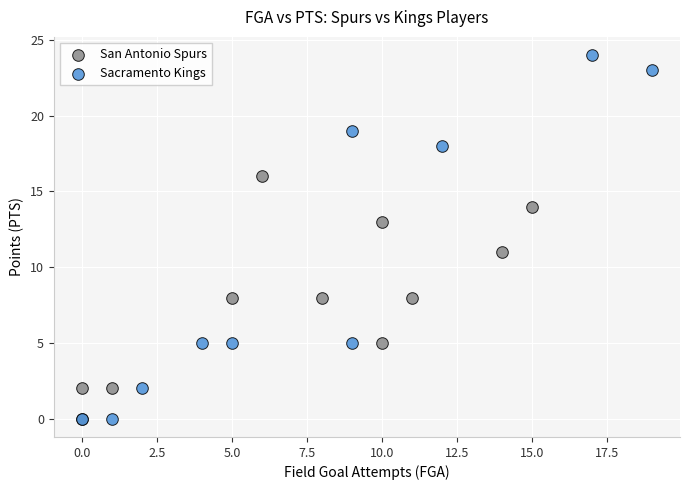

Which series contains the highest Y value?

Sacramento Kings